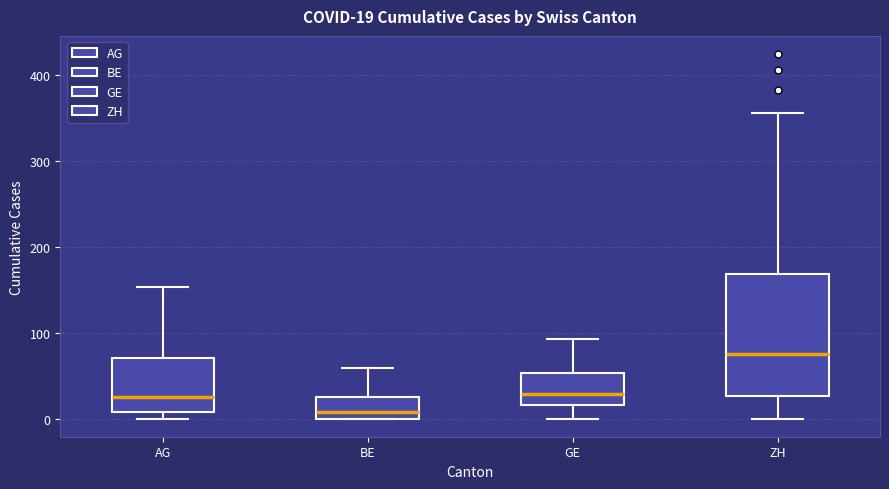

Which box is the tallest, from its lower edge to its upper edge?

ZH